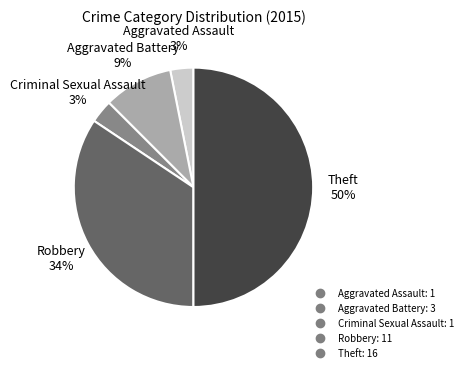

Count the number of slices in the pie.

5